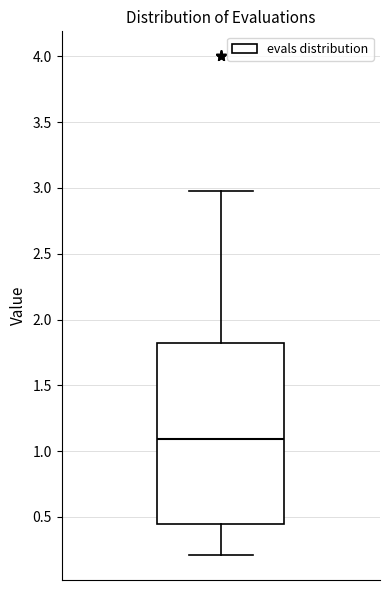

Transcribe this box plot: give where the median line is, the range the box spans, and where the two whiskers end, as read against the y-axis. The values are not printed on the chart, so give them approximately, as read against the axis.

median 1.10, box 0.45 to 1.80, whiskers 0.20 to 3.00